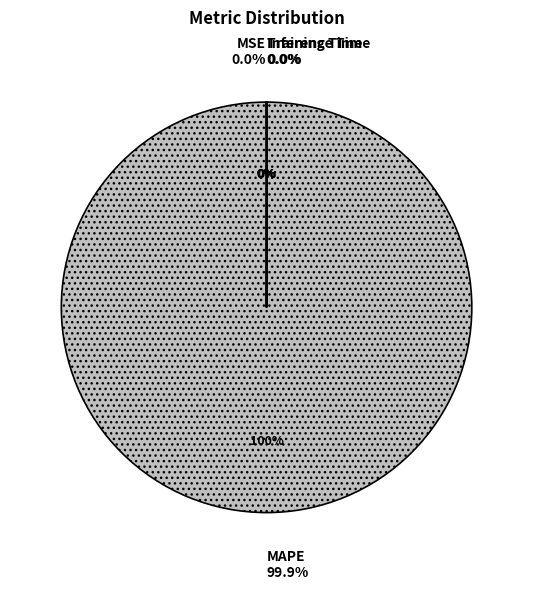

How many slices are in this pie chart?

4